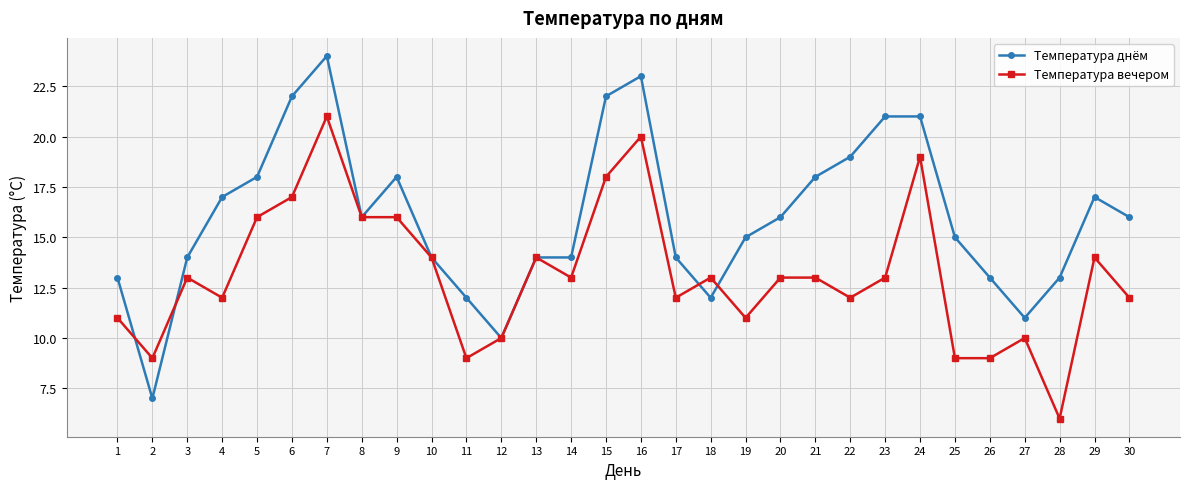

How many series are shown in this chart?

2